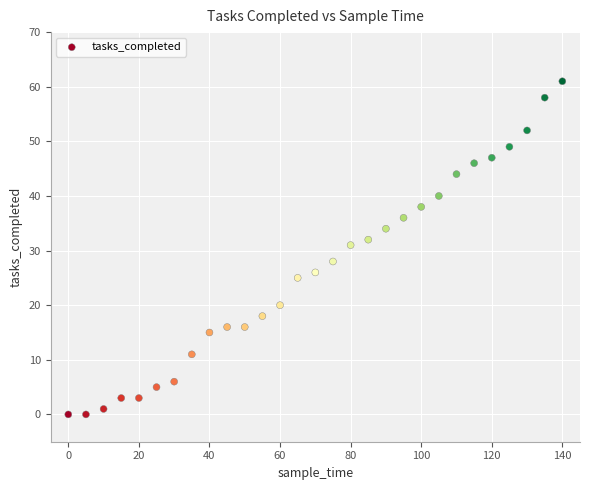

What is the range of Y values (max minus min)?

61